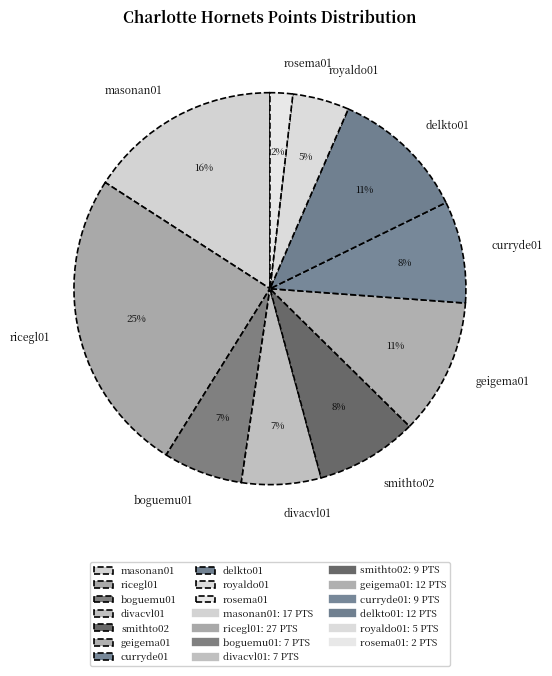

To the nearest percent, what is the average slice percentage?

10%